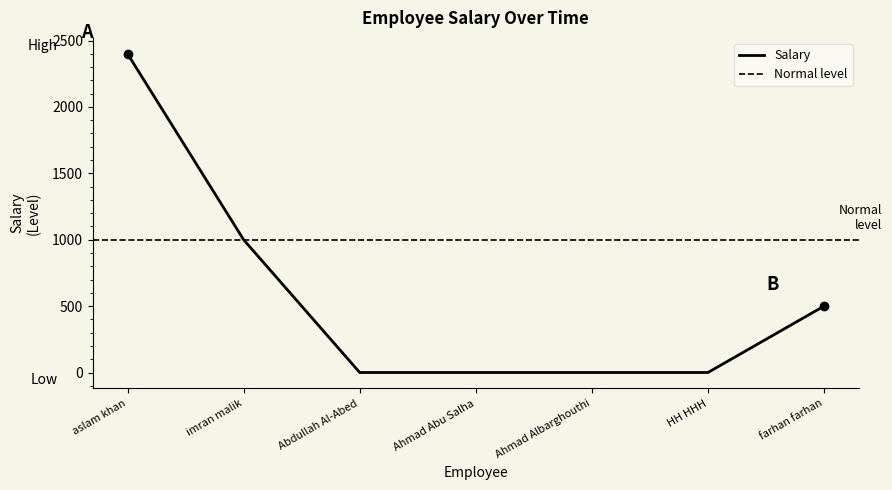

How many data points are above 0?

3